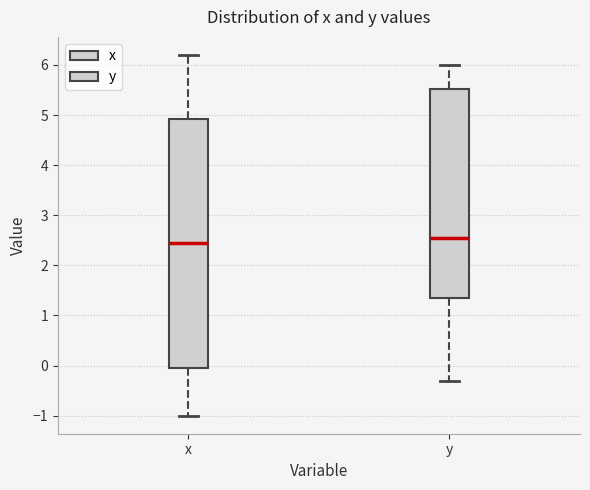

Reading left to right, read every box against the y-axis: the position of its median line, the range the box covers, and the ends of its whiskers. The values are not printed on the chart, so give them approximately, as read against the axis.

x: median 2.5, box 0.0 to 4.9, whiskers -1.0 to 6.2
y: median 2.6, box 1.4 to 5.5, whiskers -0.3 to 6.0